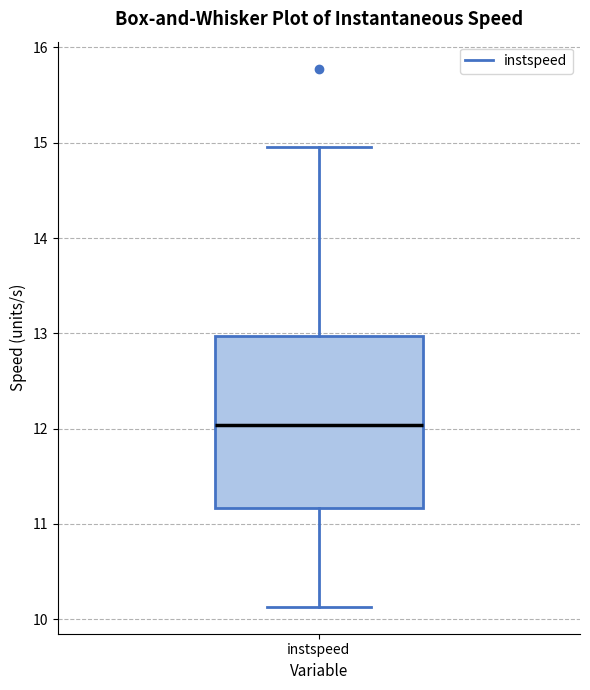

Where is the lower edge of the box for instspeed on the y-axis? The values are not printed on the chart, so give them approximately, as read against the axis.

11.2